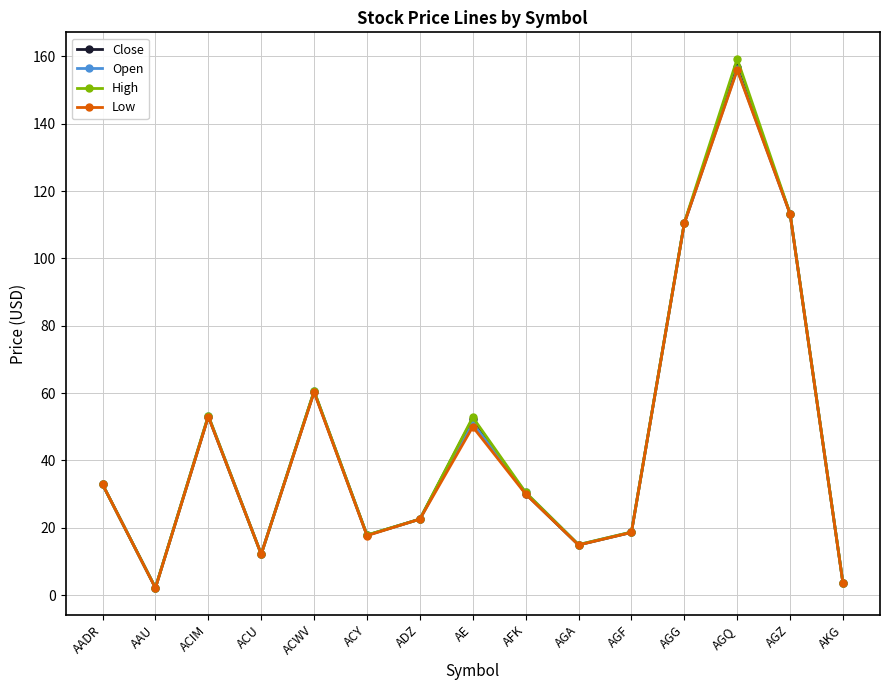

List the series in order of their overall mean, highest first.

High, Close, Open, Low